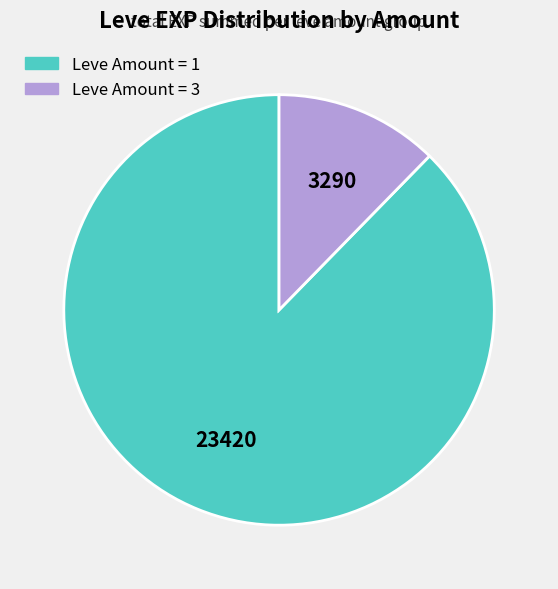

Does any single category account for the majority?

Yes